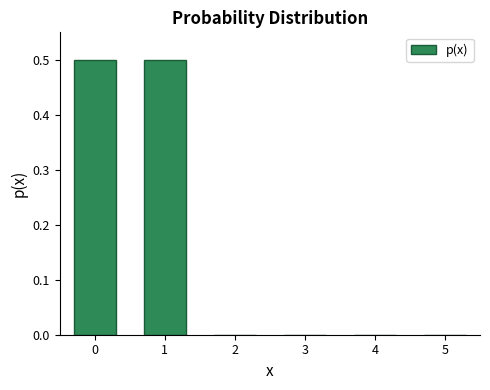

Reading left to right, list all the values displayed in this chart.

0=0.5	1=0.5	2=0.0	3=0.0	4=0.0	5=0.0